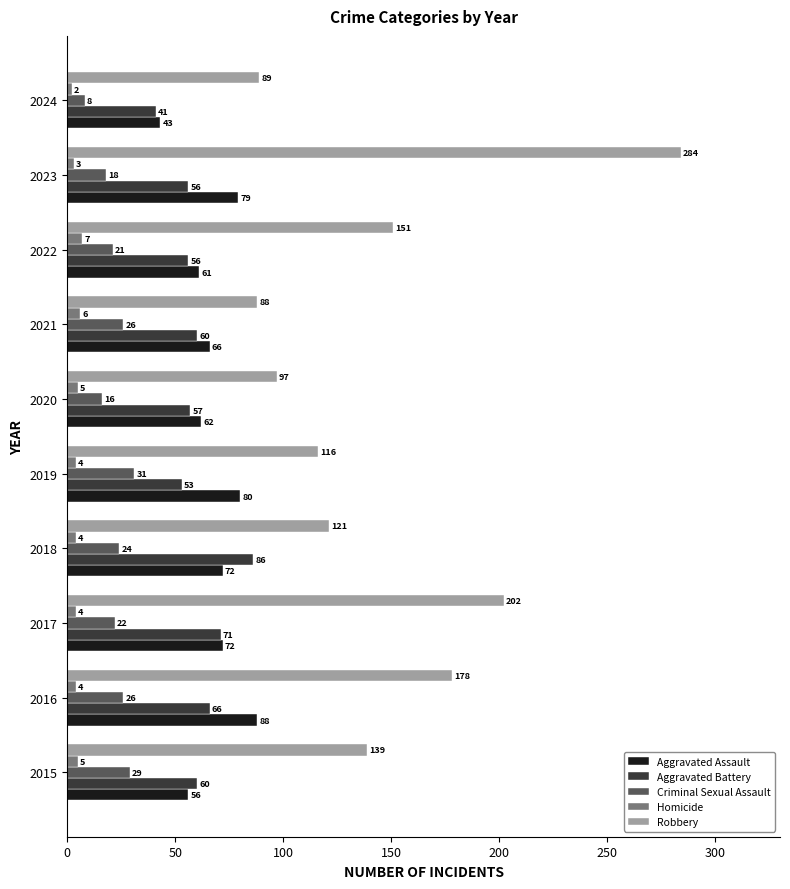

List the series in order of their peak value, lowest first.

Homicide, Criminal Sexual Assault, Aggravated Battery, Aggravated Assault, Robbery